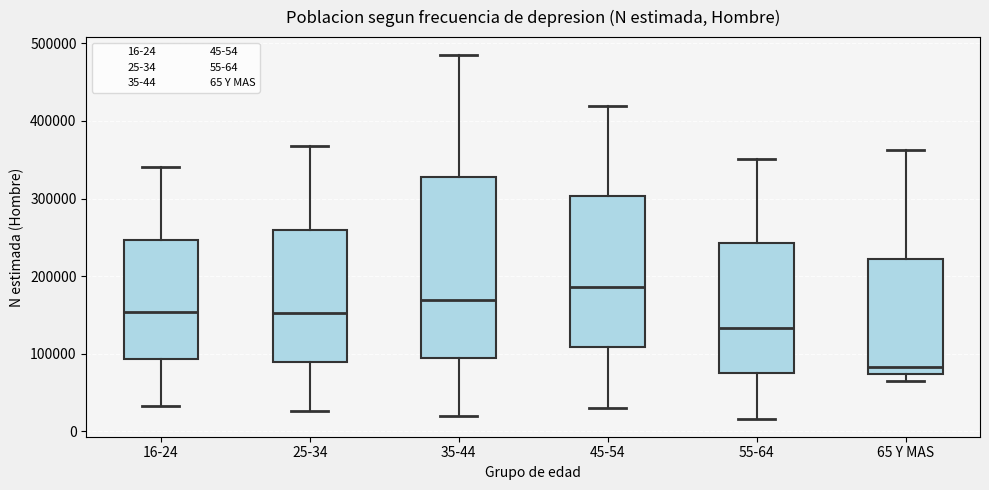

Where does the upper whisker of the box for 35-44 end on the y-axis? The values are not printed on the chart, so give them approximately, as read against the axis.

480000